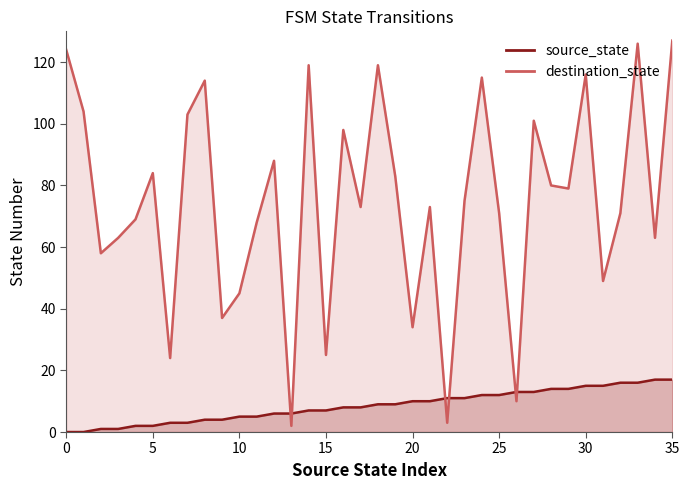

What is the maximum value shown in the chart?

127